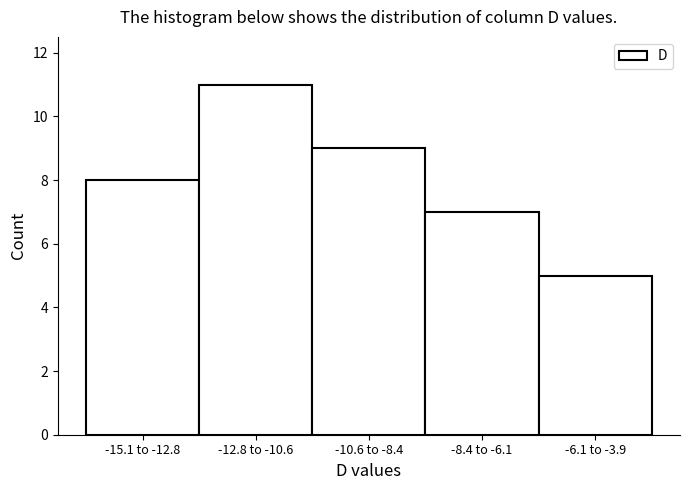

Reading left to right, extract all data points from this chart.

8	11	9	7	5